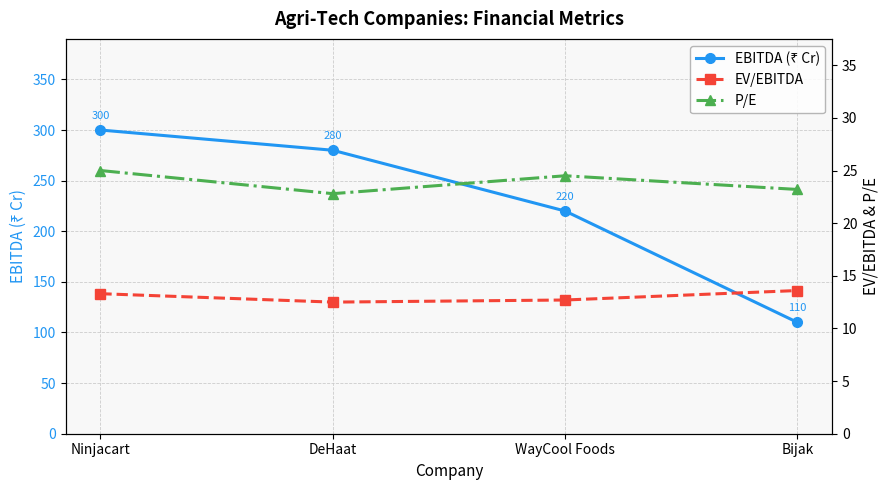

Is it true that P/E equals 38.5 at DeHaat?

False